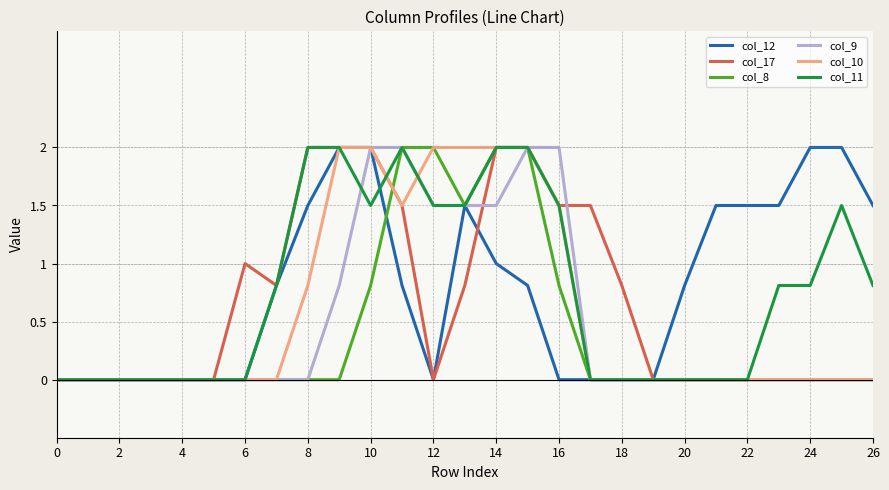

What is the maximum value shown in the chart?

2.0